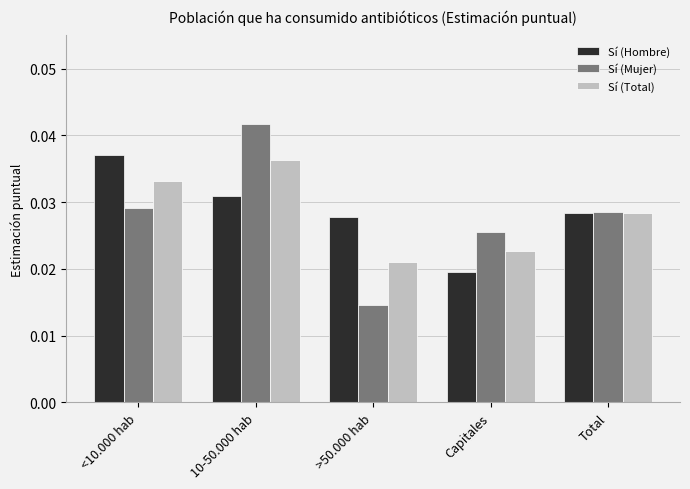

List the series in order of their overall mean, lowest first.

Sí (Mujer), Sí (Total), Sí (Hombre)